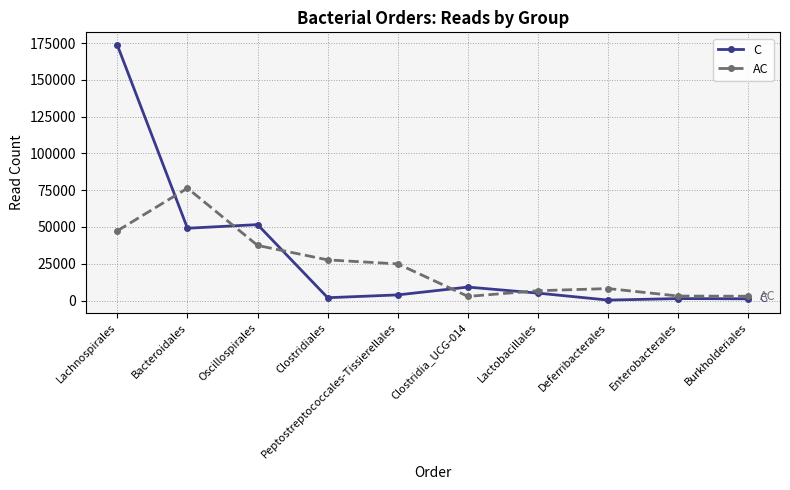

What is the label of the 10th point from the right?

Lachnospirales